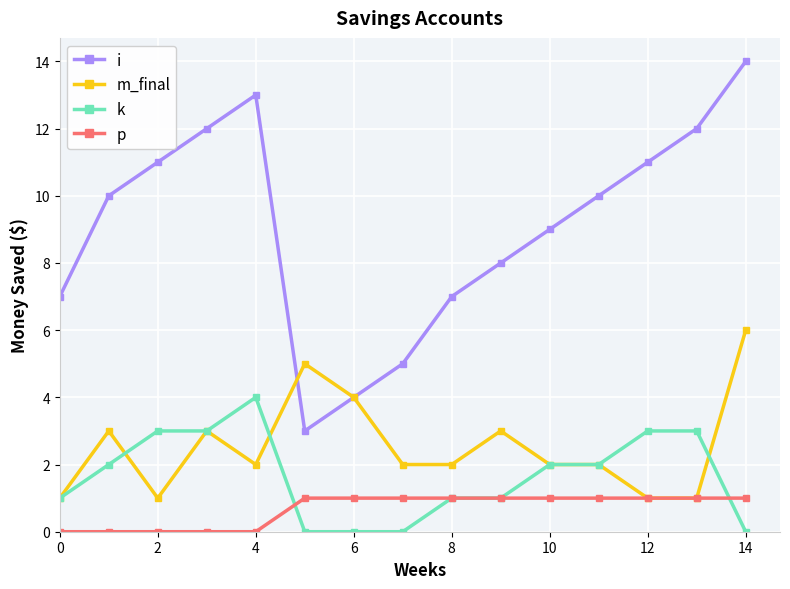

Rank the series by their maximum value, from lowest to highest.

p, k, m_final, i